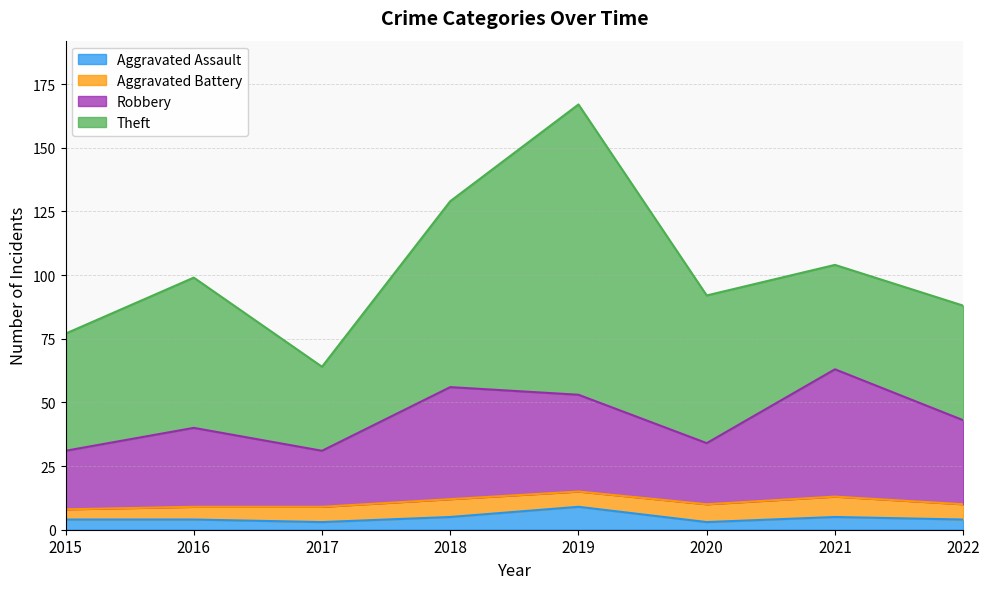

True or false: Robbery and Aggravated Assault intersect in this chart.

False